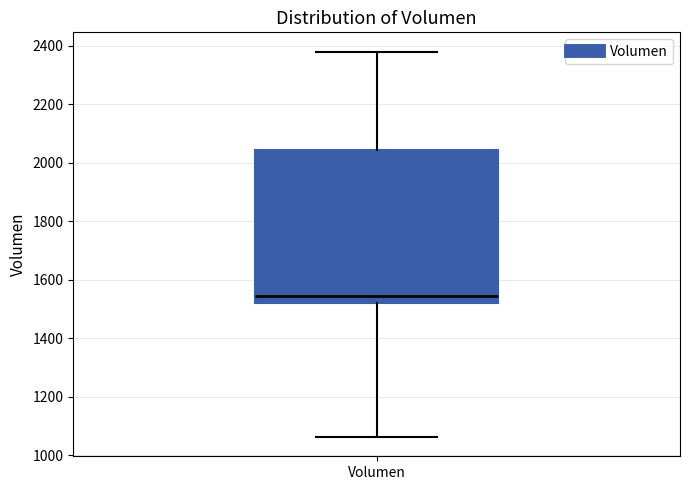

Transcribe this box plot: give where the median line is, the range the box spans, and where the two whiskers end, as read against the y-axis. The values are not printed on the chart, so give them approximately, as read against the axis.

median 1540, box 1520 to 2040, whiskers 1060 to 2380